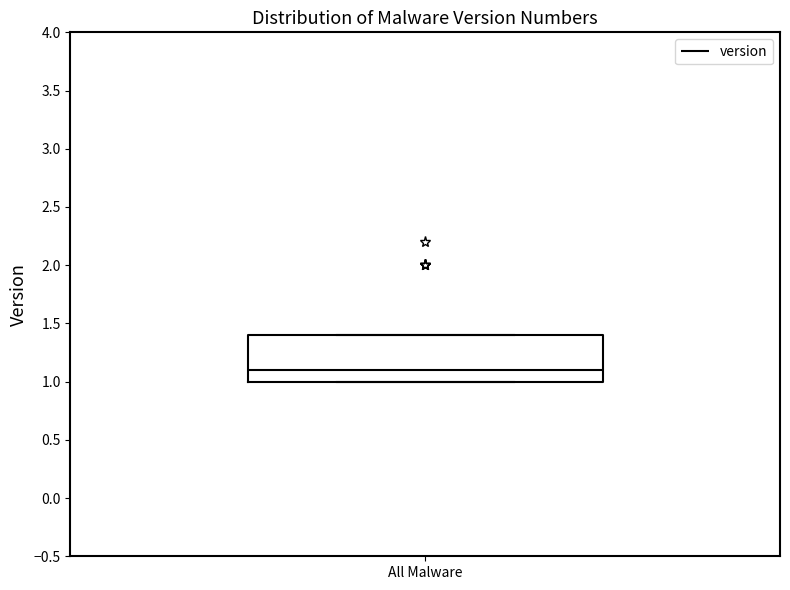

Where is the upper edge of the box for All Malware on the y-axis? The values are not printed on the chart, so give them approximately, as read against the axis.

1.4